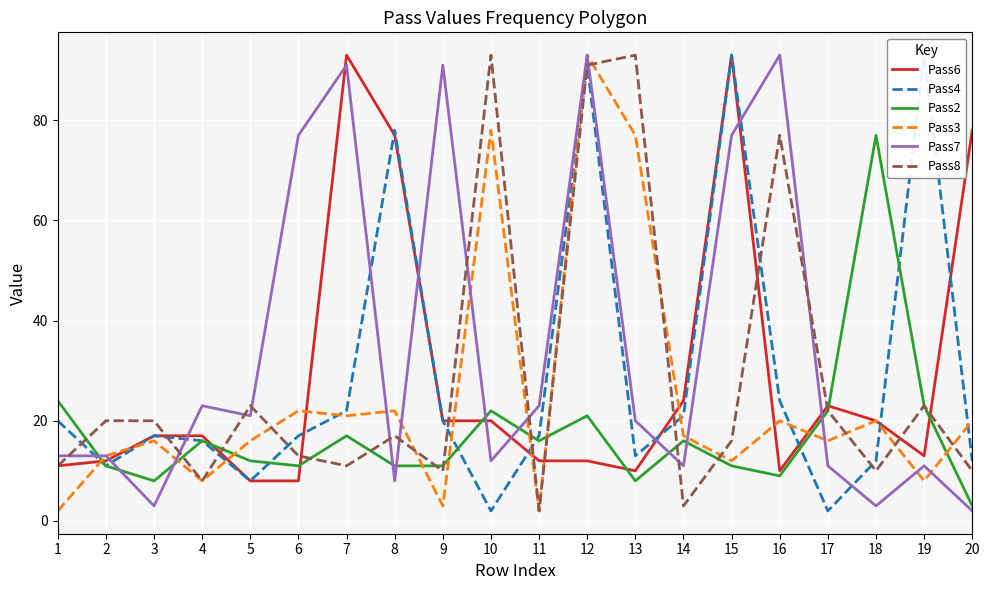

Rank the categories by Pass3 value from highest to lowest.

12, 10, 13, 6, 8, 7, 16, 18, 20, 14, 3, 5, 17, 2, 15, 4, 19, 9, 1, 11